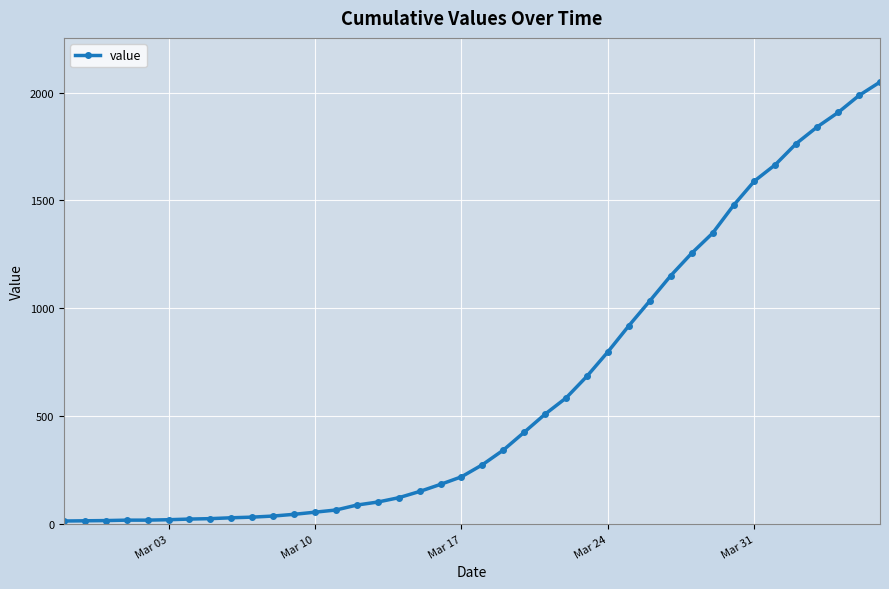

What is the difference between the second highest and minimum values?

1974